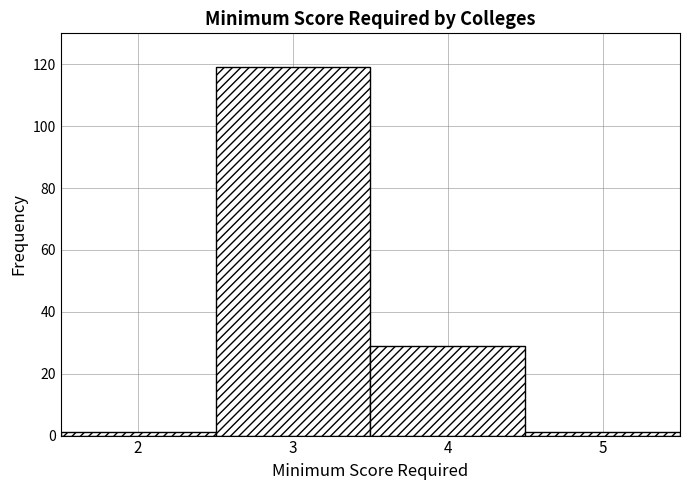

Reading left to right, list every bar in this chart as the range it spans on the x-axis followed by its height. The values are not printed on the chart, so give them approximately, as read against the axis.

1.5 to 2.5: under 2
2.5 to 3.5: 120
3.5 to 4.5: 30
4.5 to 5.5: under 2